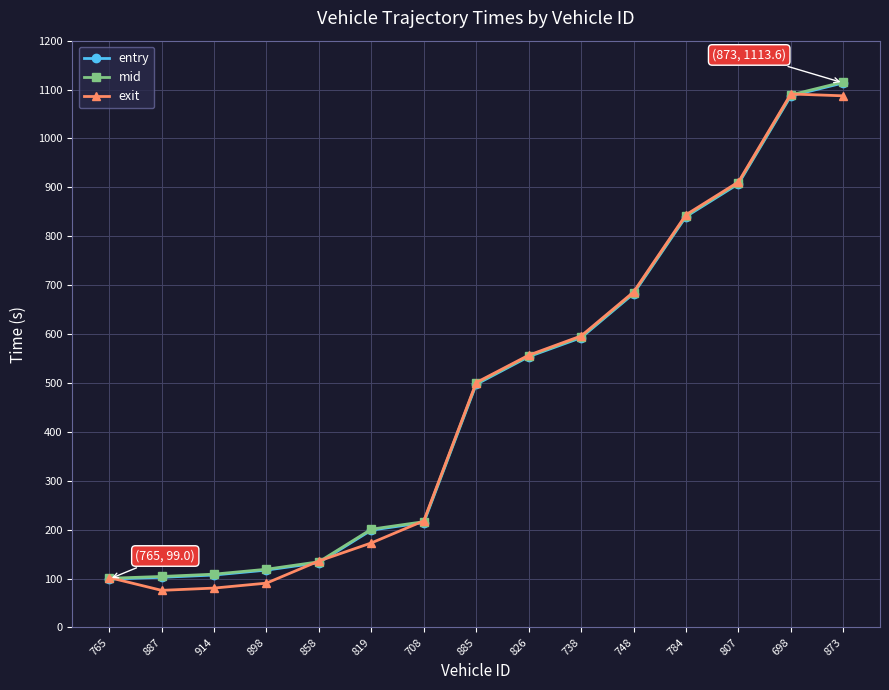

Where is entry nearest to the value 606?

738